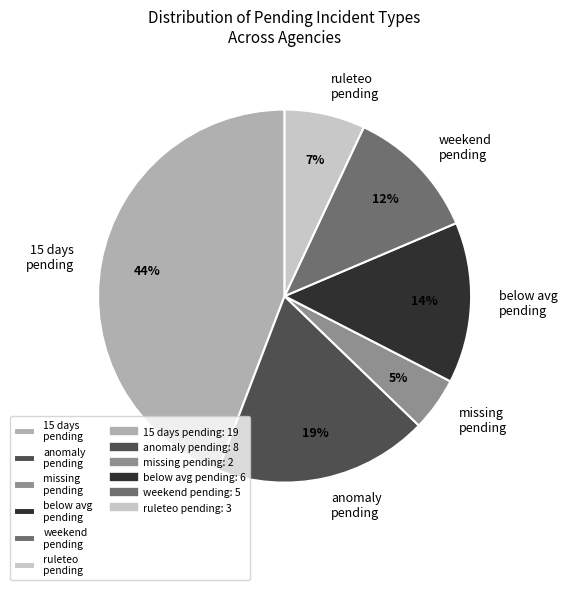

Is it true that weekend pending is 6% of the pie?

False